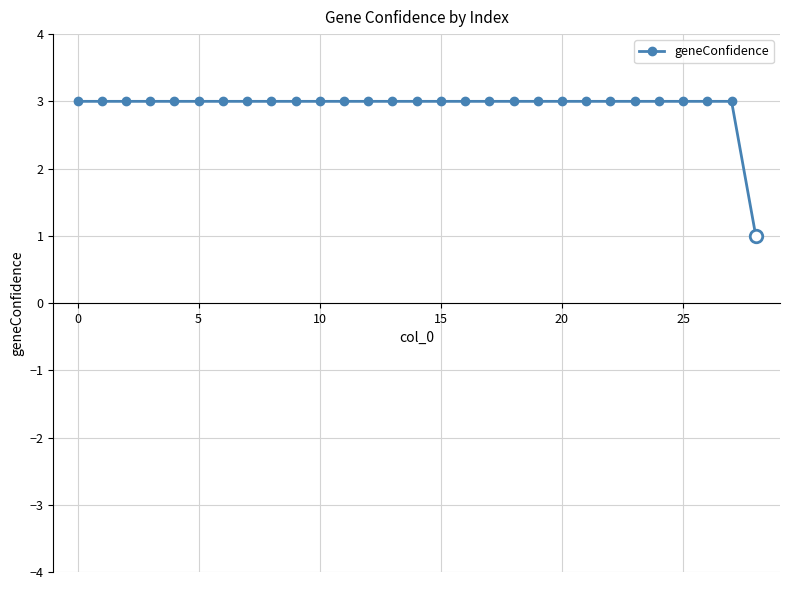

What is the greatest value displayed?

3